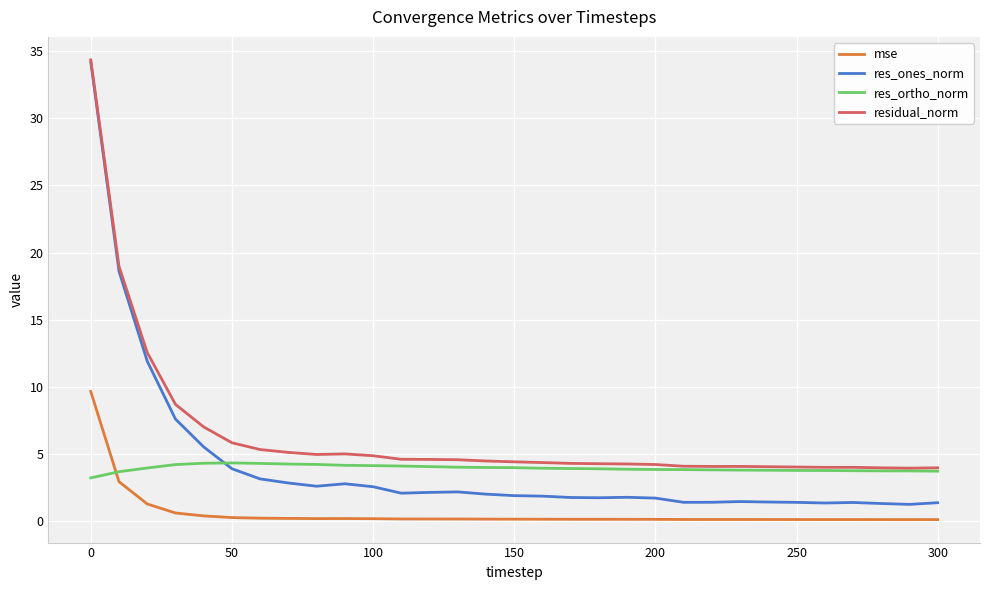

What is the maximum value shown in the chart?

34.3